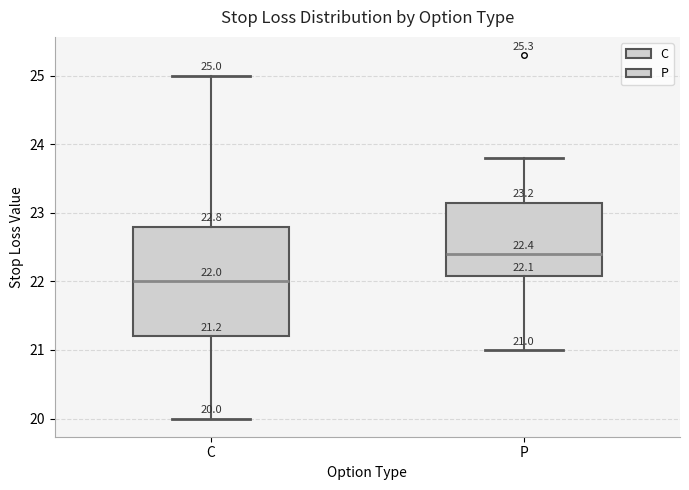

Which box's median line is the lowest?

C